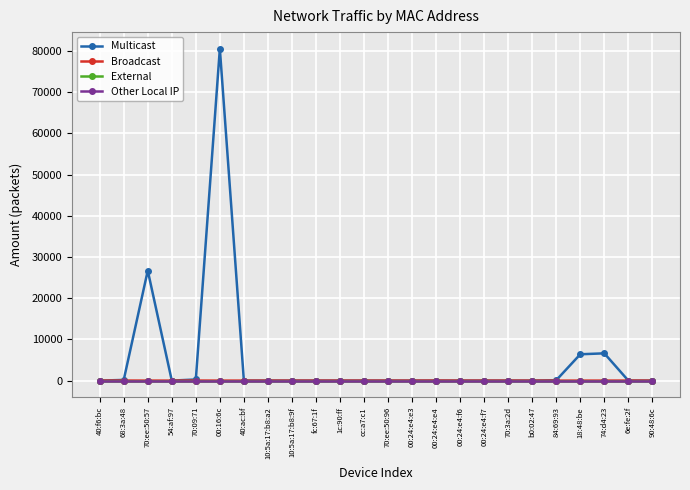

Is this an area chart (filled region under the line)?

No